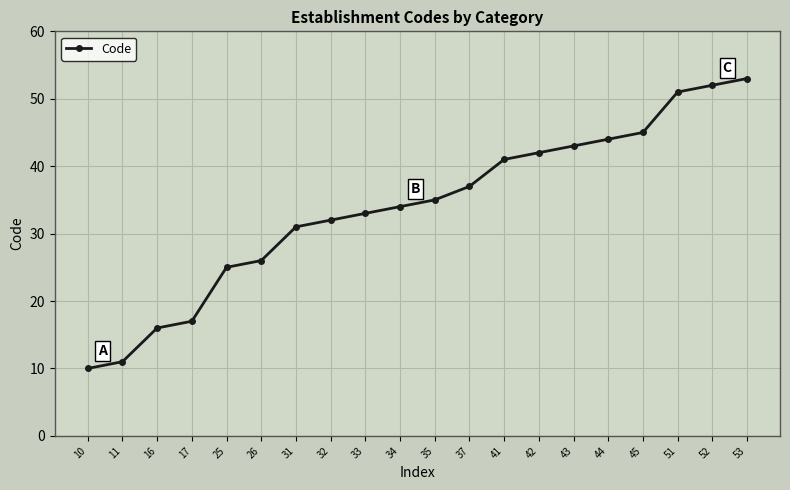

Rank the categories by value from lowest to highest.

10, 11, 16, 17, 25, 26, 31, 32, 33, 34, 35, 37, 41, 42, 43, 44, 45, 51, 52, 53